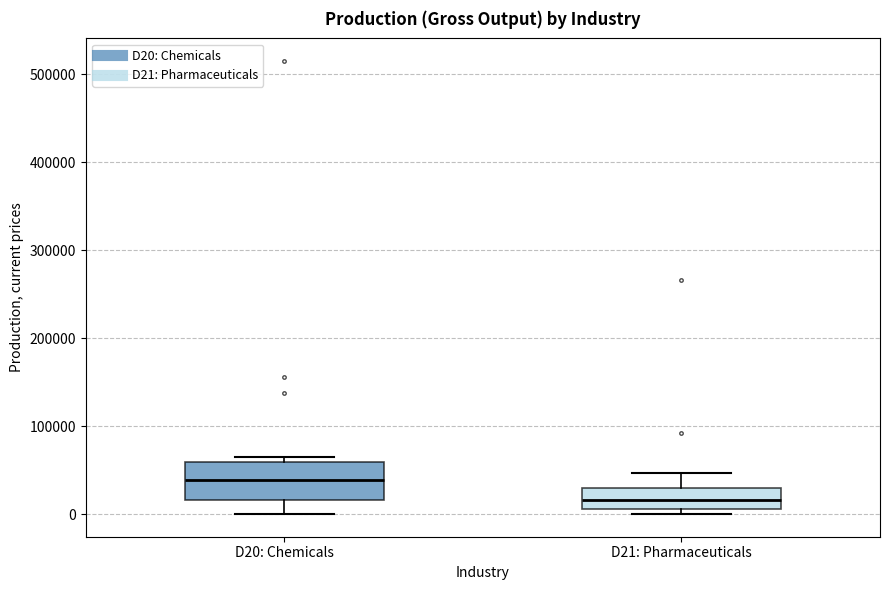

Reading left to right, transcribe this box plot: for each box, give where its median line is, the range the box spans, and where its two whiskers end, as read against the y-axis. The values are not printed on the chart, so give them approximately, as read against the axis.

D20: Chemicals: median 40000, box 20000 to 60000, whiskers 0 to 60000 (just above the box's upper edge)
D21: Pharmaceuticals: median 20000, box 10000 to 30000, whiskers 0 to 50000